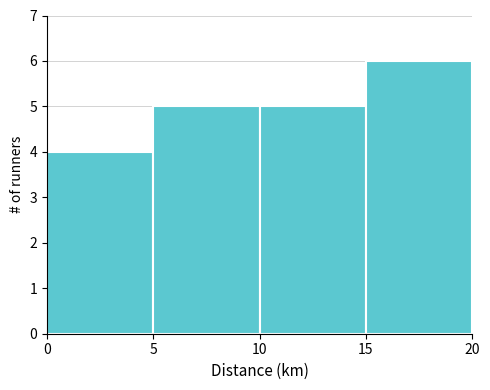

What is the height of the bar covering 15 to 20 on the x-axis? The values are not printed on the chart, so give them approximately, as read against the axis.

6